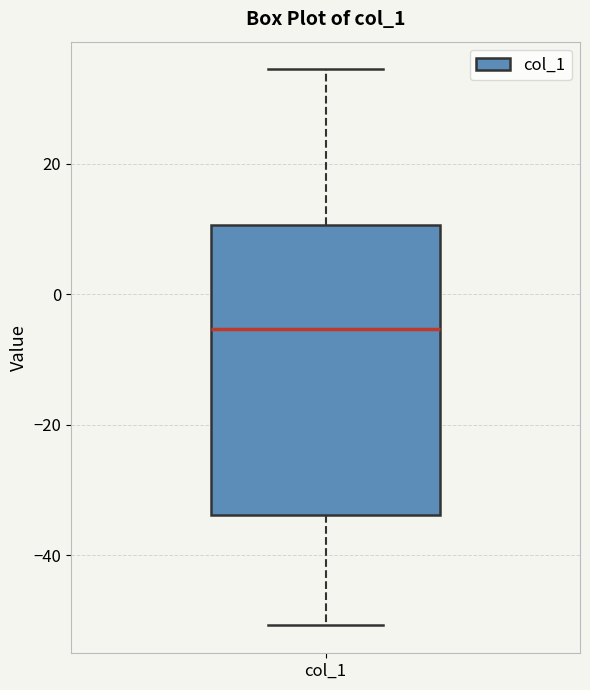

Read this box plot against the y-axis: the position of the median line, the range covered by the box, and the ends of both whiskers. The values are not printed on the chart, so give them approximately, as read against the axis.

median -6, box -34 to 10, whiskers -50 to 34